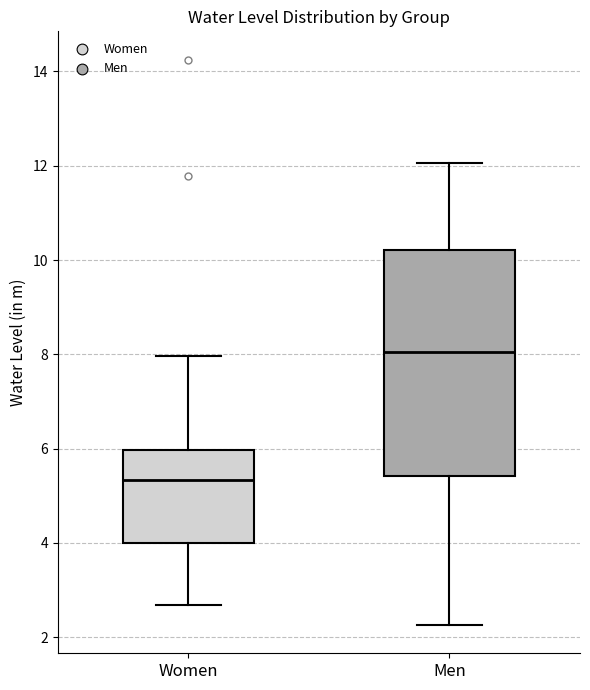

Reading left to right, read every box against the y-axis: the position of its median line, the range the box covers, and the ends of its whiskers. The values are not printed on the chart, so give them approximately, as read against the axis.

Women: median 5.4, box 4.0 to 6.0, whiskers 2.6 to 8.0
Men: median 8.0, box 5.4 to 10.2, whiskers 2.2 to 12.0